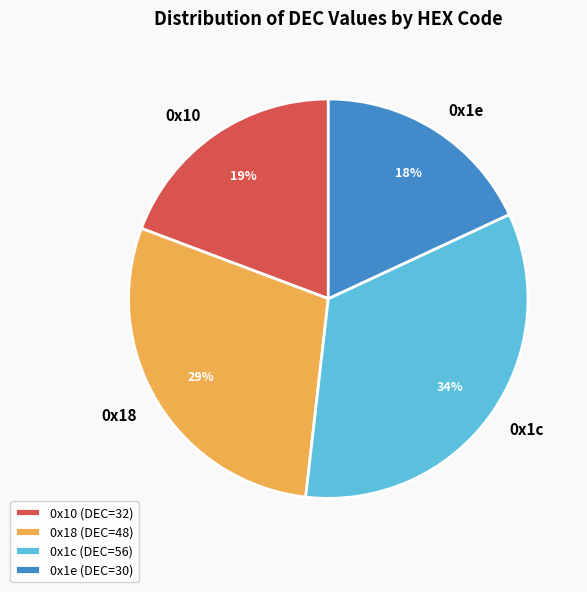

How many slices are in this pie chart?

4